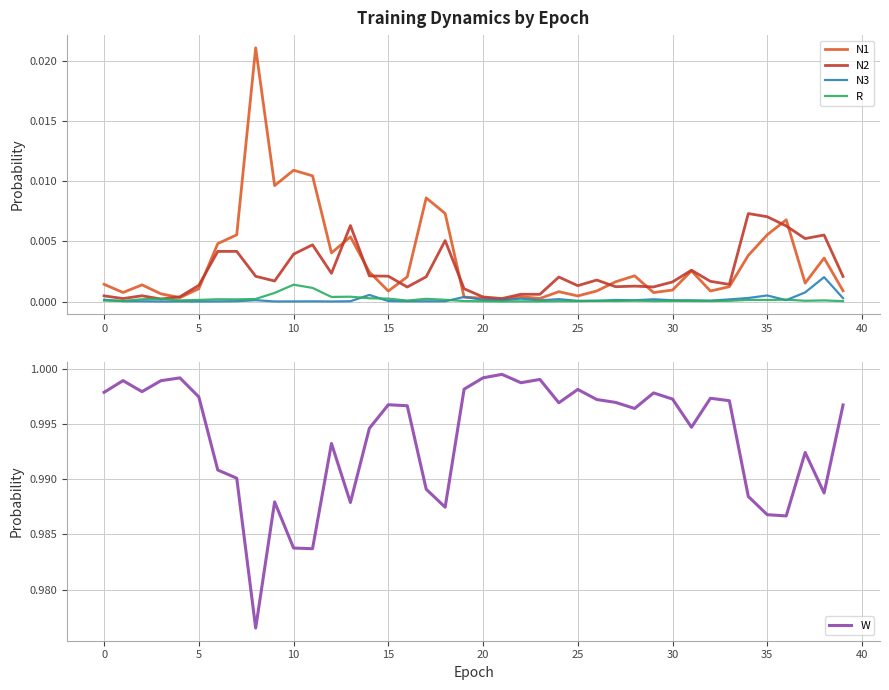

What is the label of the 25th point from the right?

15